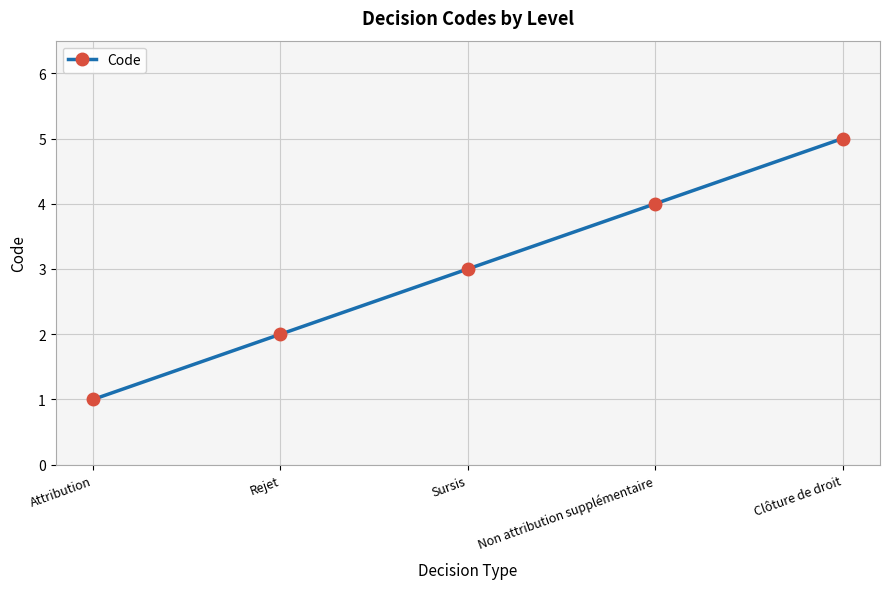

The value at Clôture de droit is 1. True or false?

False